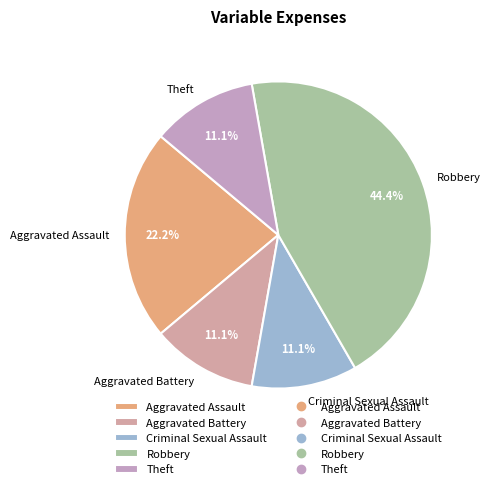

Which has a higher value, Aggravated Assault or Criminal Sexual Assault?

Aggravated Assault